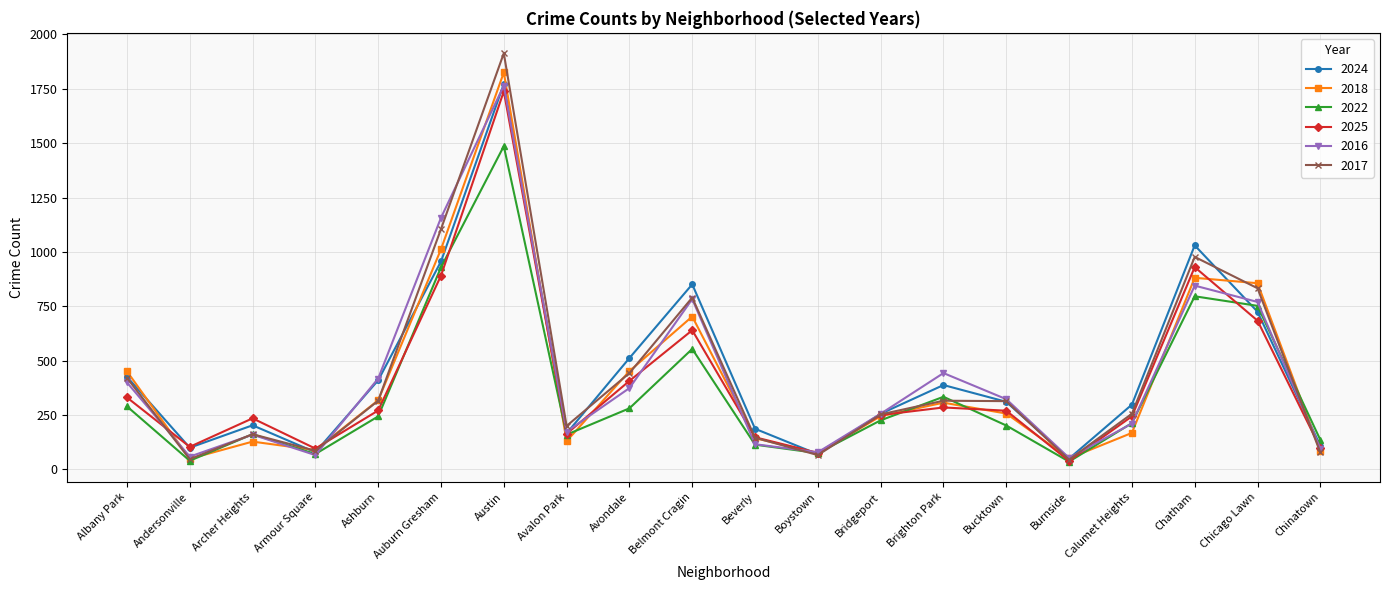

What is the total value across all series at Archer Heights?

1050